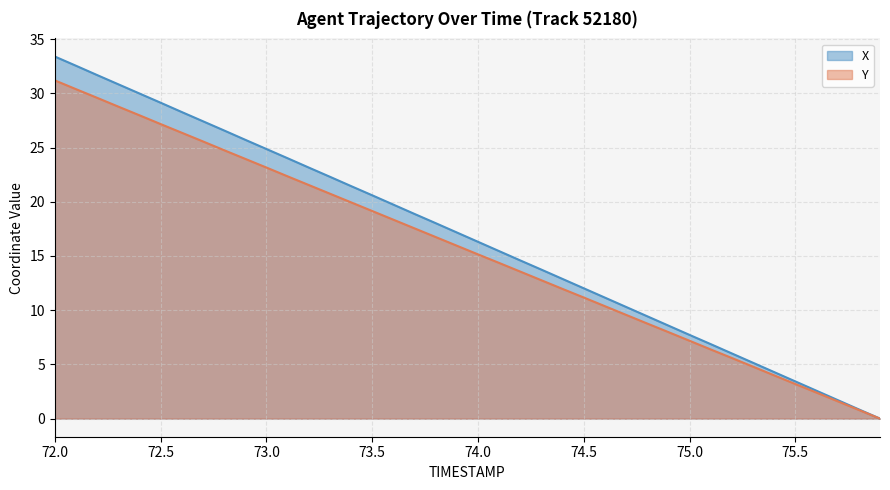

True or false: X and Y cross at least once.

False